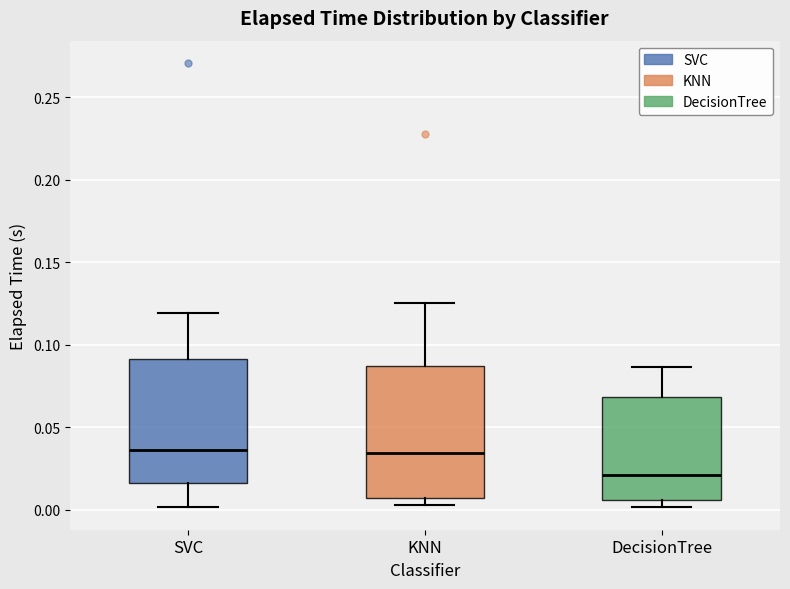

Reading left to right, read every box against the y-axis: the position of its median line, the range the box covers, and the ends of its whiskers. The values are not printed on the chart, so give them approximately, as read against the axis.

SVC: median 0.035, box 0.015 to 0.090, whiskers 0.000 to 0.120
KNN: median 0.035, box 0.010 to 0.085, whiskers 0.005 to 0.125
DecisionTree: median 0.020, box 0.005 to 0.070, whiskers 0.000 to 0.085